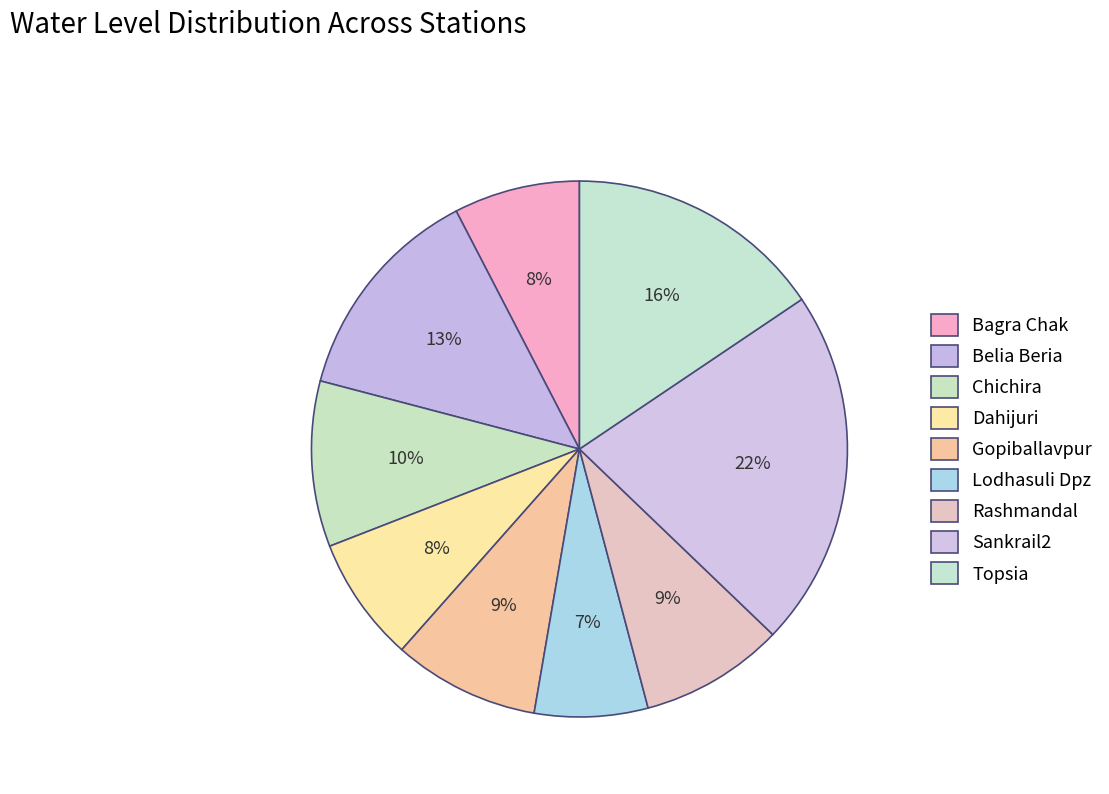

Combined, what portion of the pie is Dahijuri and Belia Beria?

20.9%